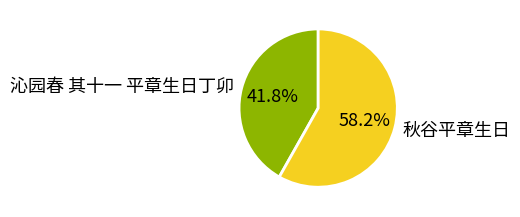

To the nearest percent, what is the combined percentage of 沁园春 其十一 平章生日丁卯 and 秋谷平章生日?

100%